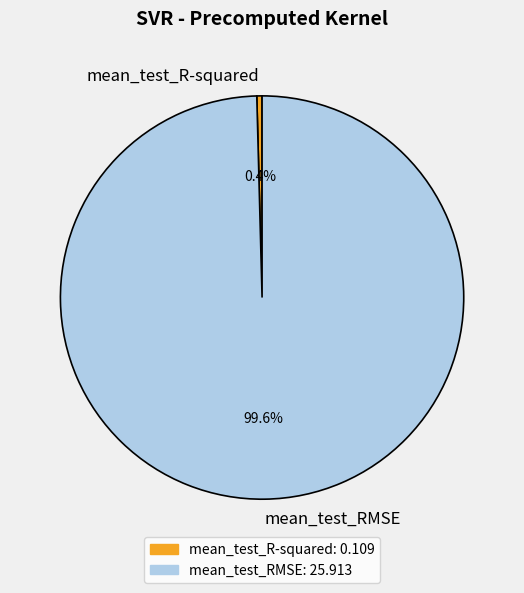

To the nearest percent, what is the difference between the largest and smallest slice percentages?

99%